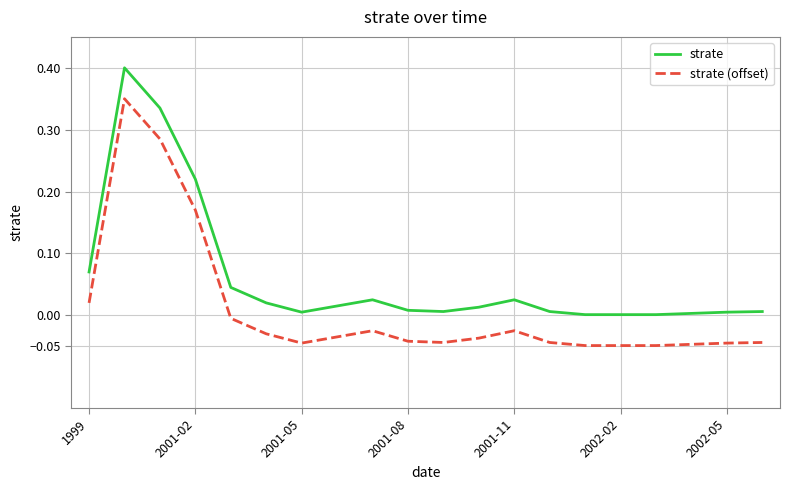

True or false: strate and strate (offset) intersect in this chart.

False